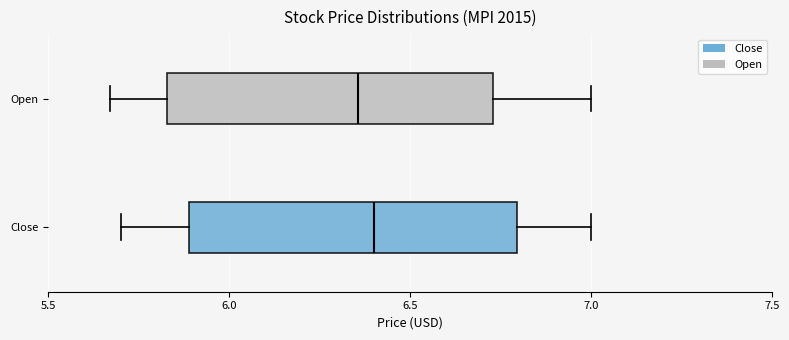

Where does the median line of the box for Close sit on the x-axis? The values are not printed on the chart, so give them approximately, as read against the axis.

6.40